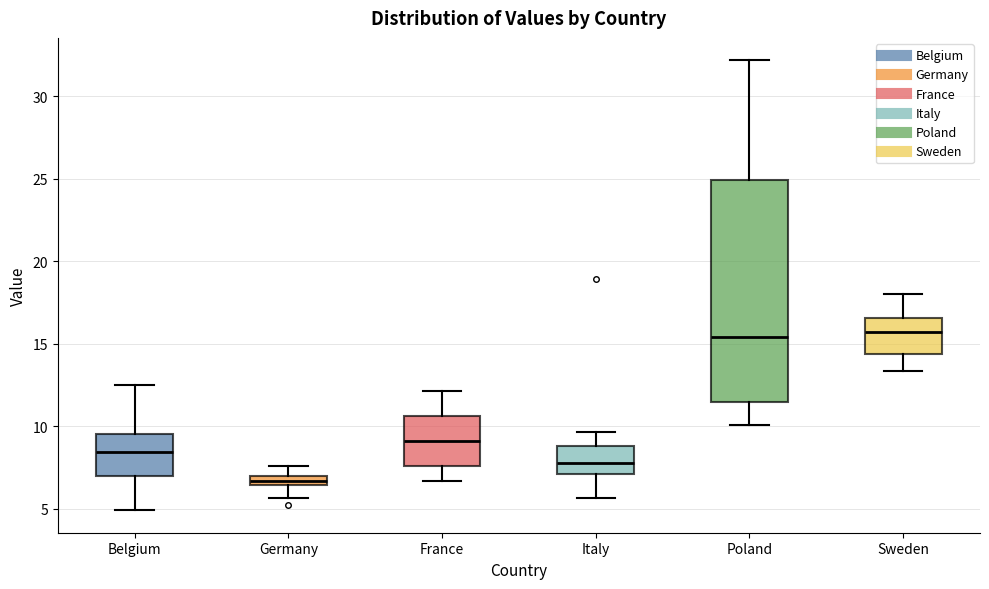

Which box is the tallest, from its lower edge to its upper edge?

Poland